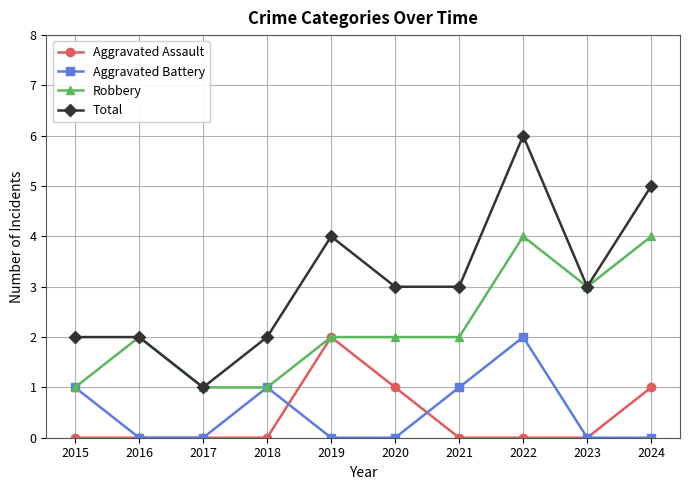

Which category has the highest value across all series?

2022